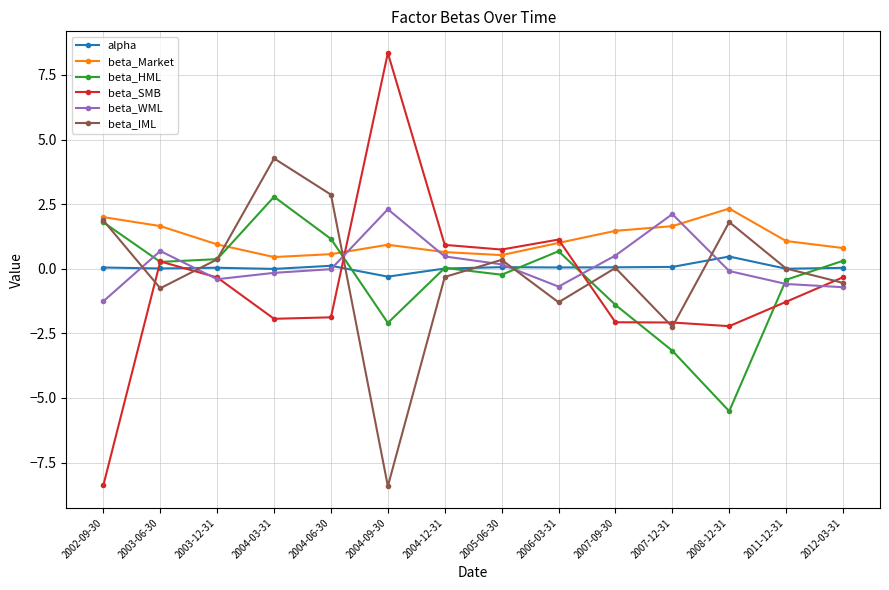

Which series has the widest spread of values?

beta_SMB